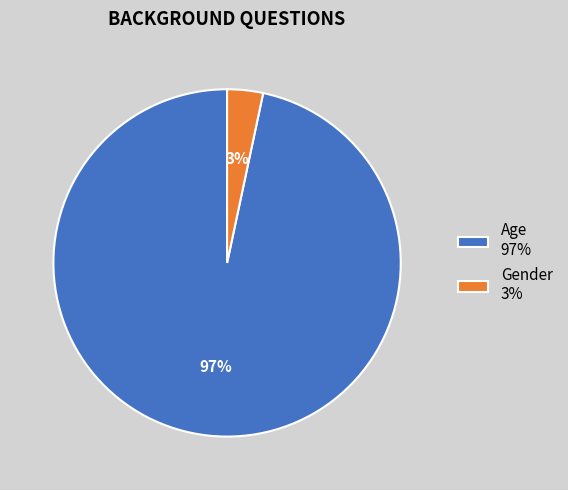

To the nearest percent, what is the combined percentage of Age and Gender?

100%